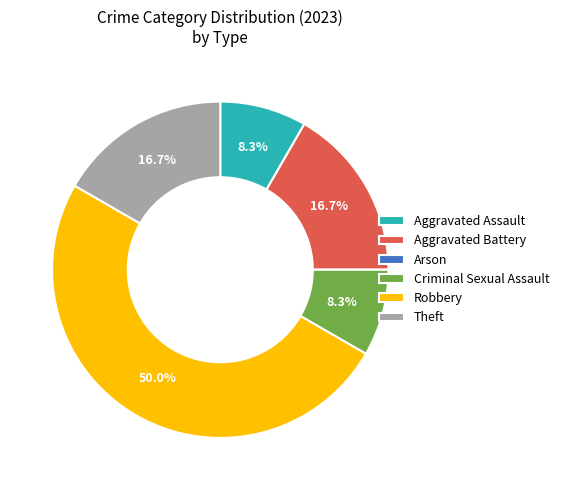

Do Criminal Sexual Assault and Theft together represent more than half of the pie?

No